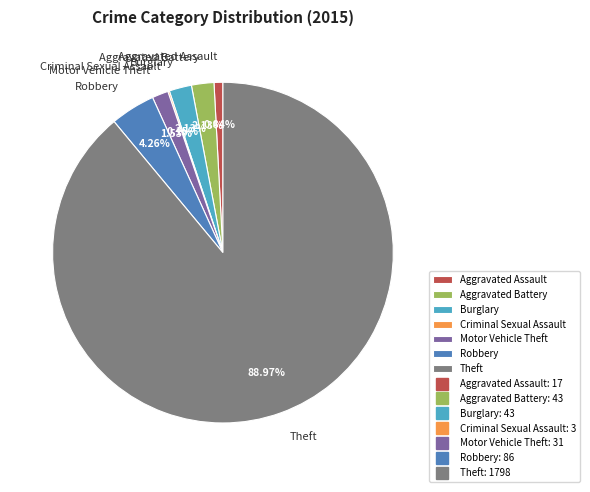

Between Burglary and Aggravated Assault, which is larger?

Burglary